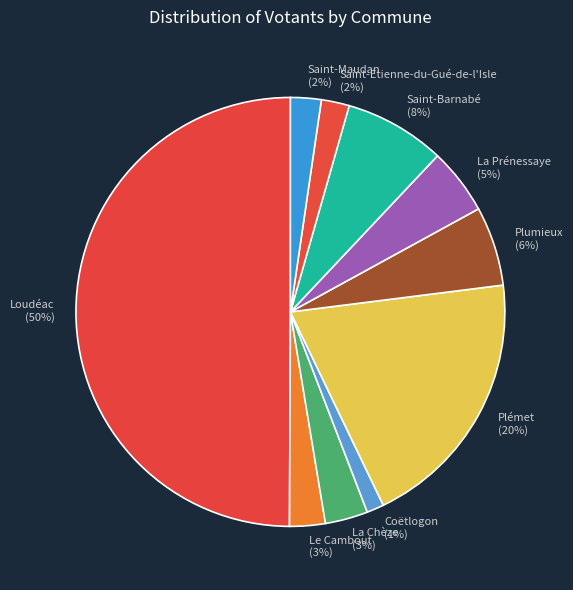

Which category has the biggest portion of the pie?

Loudéac